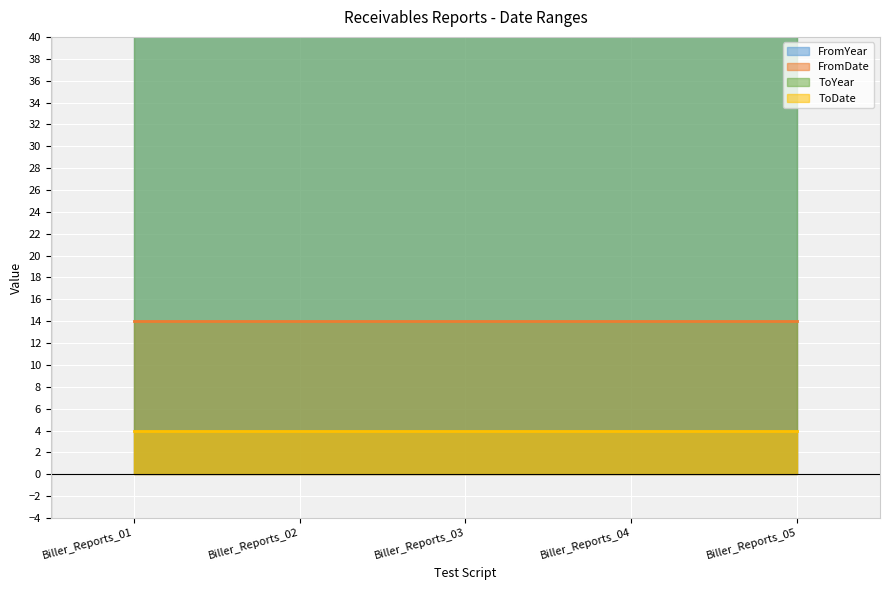

Reading left to right, transcribe all the data shown in this chart.

FromYear: Biller_Reports_01=2022	Biller_Reports_02=2022	Biller_Reports_03=2022	Biller_Reports_04=2022	Biller_Reports_05=2022
FromDate: Biller_Reports_01=14	Biller_Reports_02=14	Biller_Reports_03=14	Biller_Reports_04=14	Biller_Reports_05=14
ToYear: Biller_Reports_01=2023	Biller_Reports_02=2023	Biller_Reports_03=2023	Biller_Reports_04=2023	Biller_Reports_05=2023
ToDate: Biller_Reports_01=4	Biller_Reports_02=4	Biller_Reports_03=4	Biller_Reports_04=4	Biller_Reports_05=4